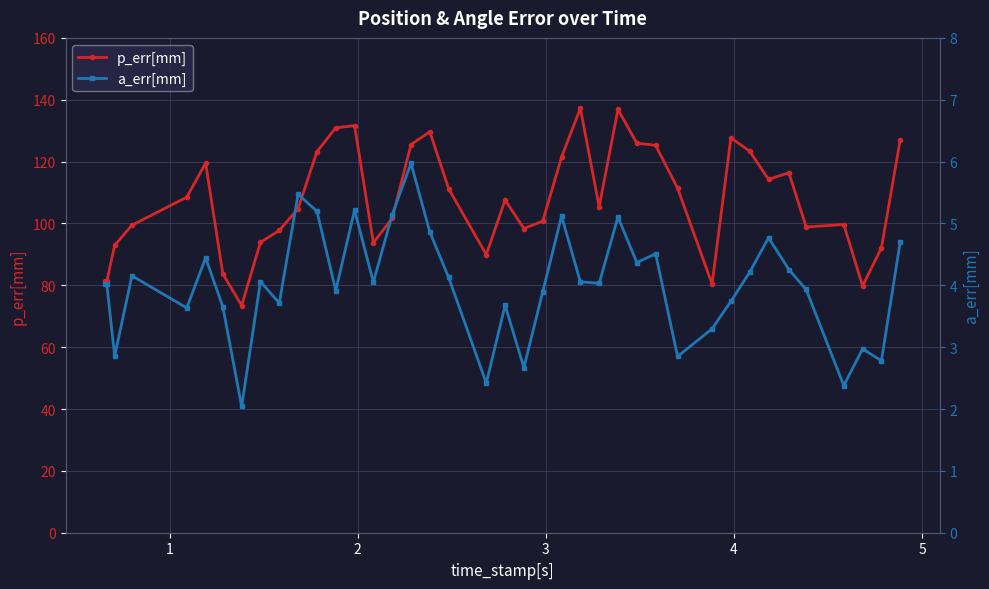

True or false: a_err[mm] and p_err[mm] cross at least once.

False